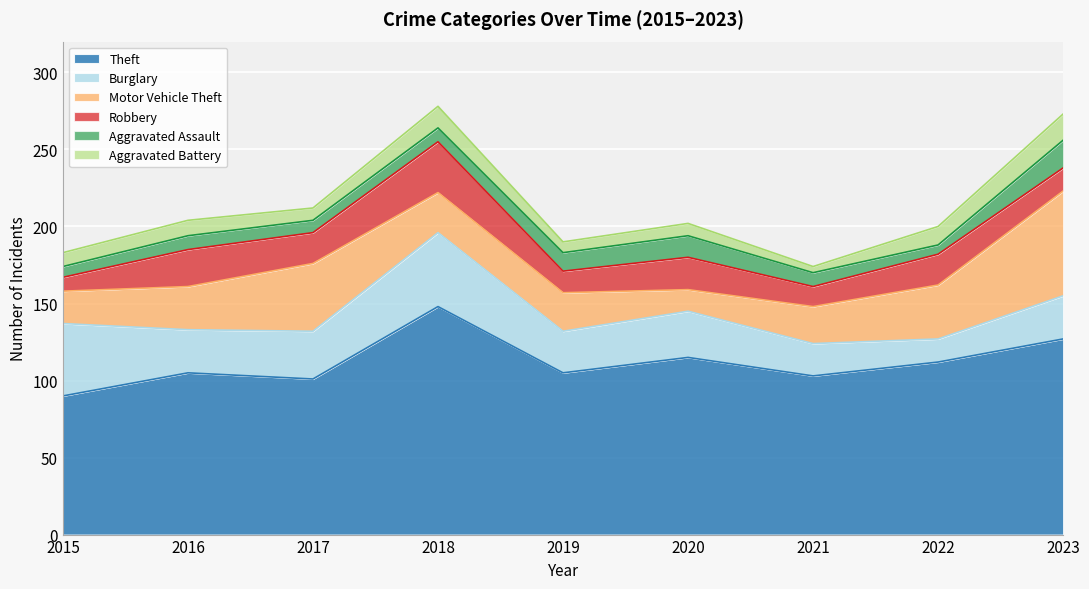

What are all the series names shown in the legend?

Theft, Burglary, Motor Vehicle Theft, Robbery, Aggravated Assault, Aggravated Battery